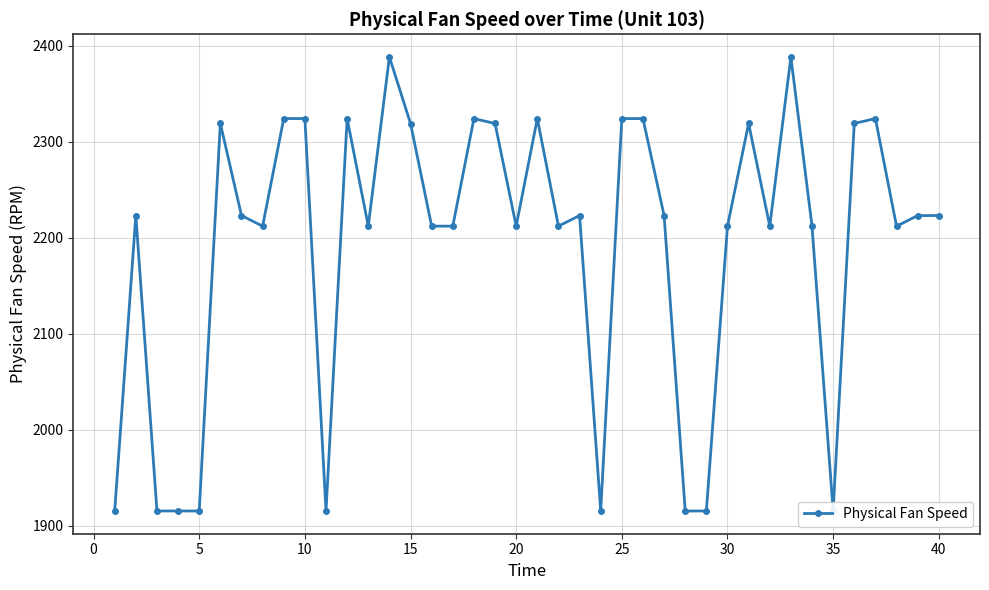

What is the difference between the maximum and minimum values?

472.8